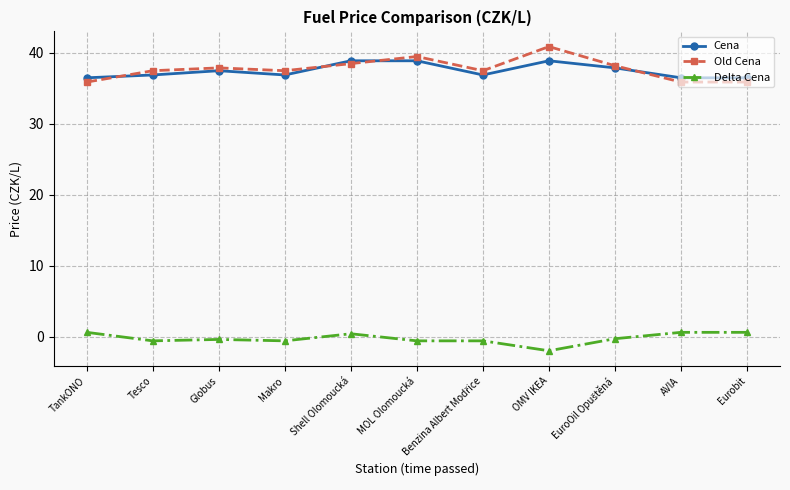

How many values in Delta Cena are below zero?

7